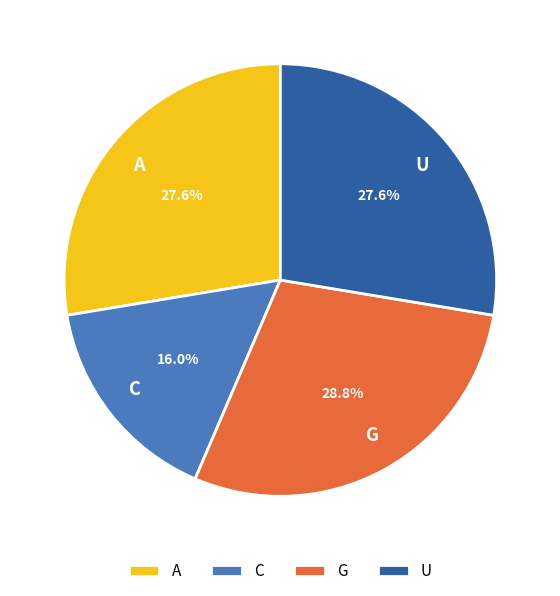

Does any single category account for the majority?

No